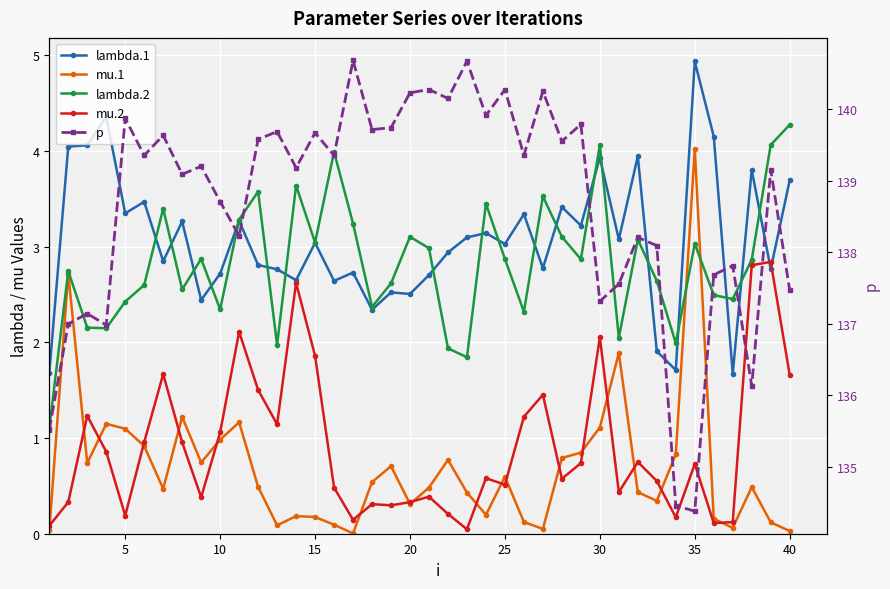

How many values in the p series are below 139?

16